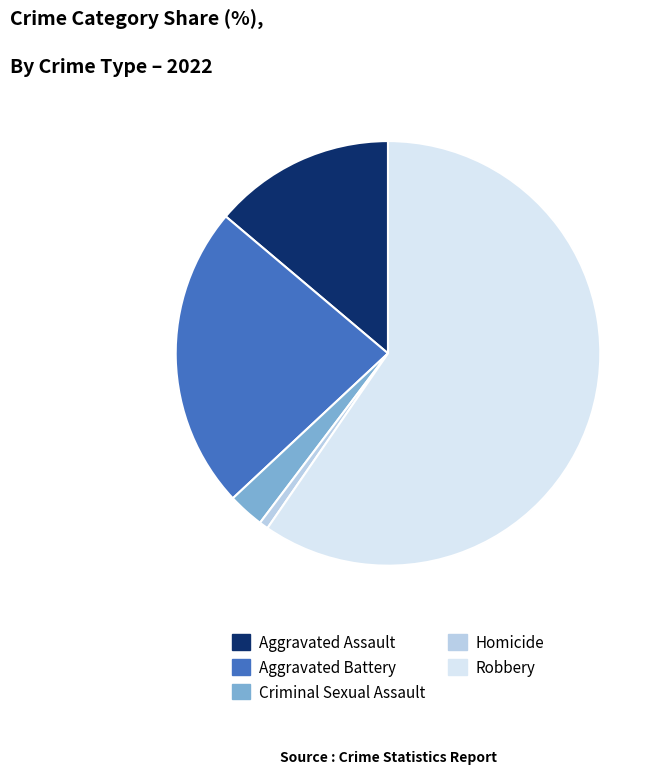

Is there a majority slice in this chart?

Yes